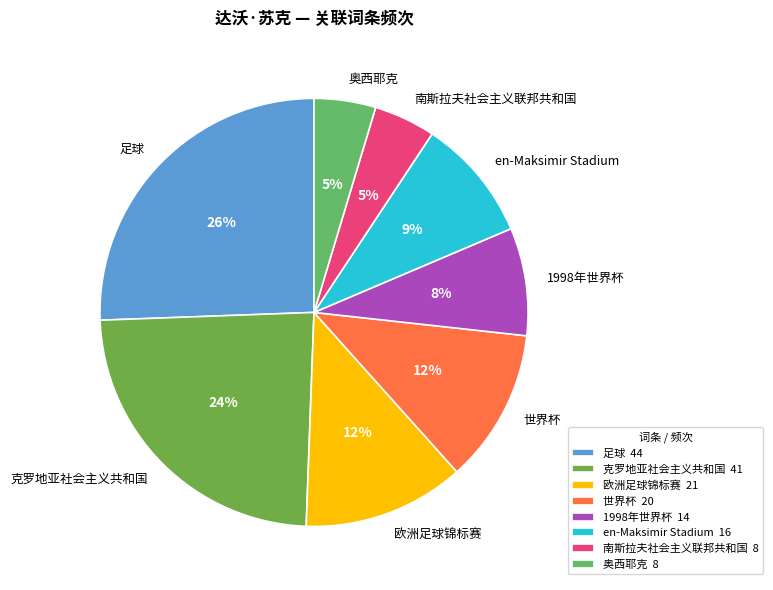

To the nearest percent, what portion does 欧洲足球锦标赛 represent?

12%